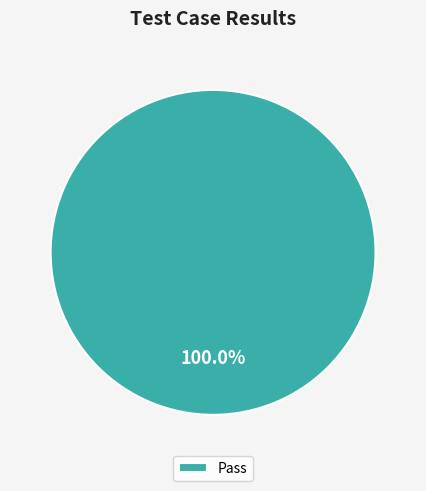

Does Pass represent more than half of the total?

Yes